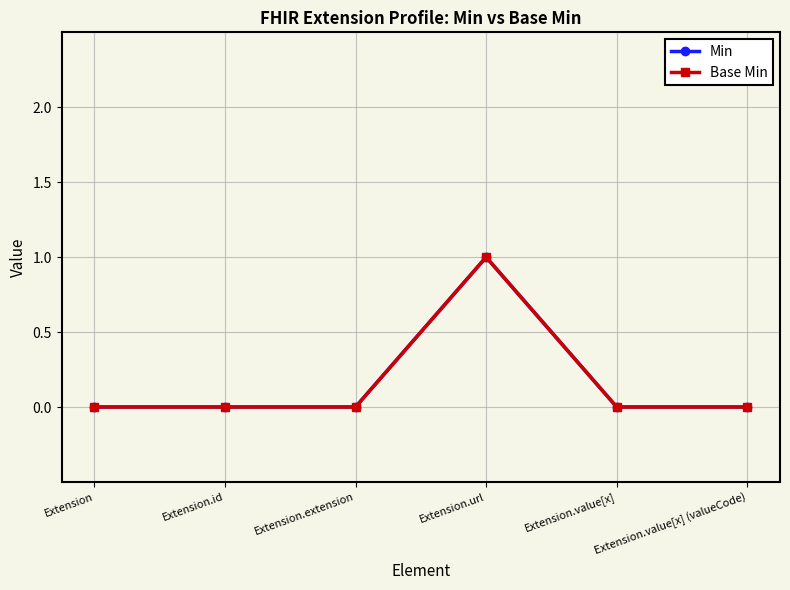

Reading left to right, what are all the values shown in this chart?

Min: 0	0	0	1	0	0
Base Min: 0	0	0	1	0	0